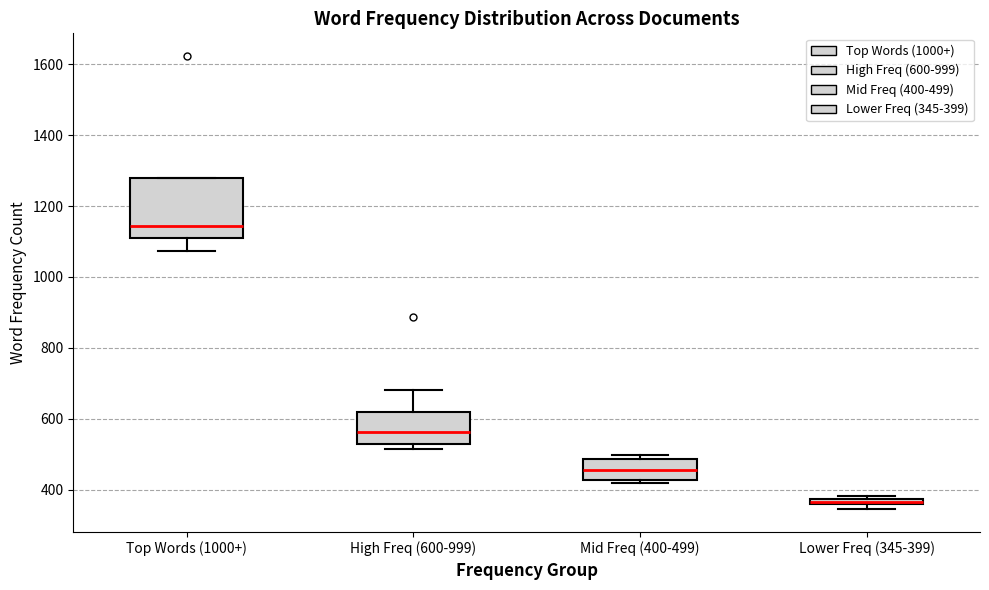

Where does the lower whisker of the box for Top Words (1000+) end on the y-axis? The values are not printed on the chart, so give them approximately, as read against the axis.

1080